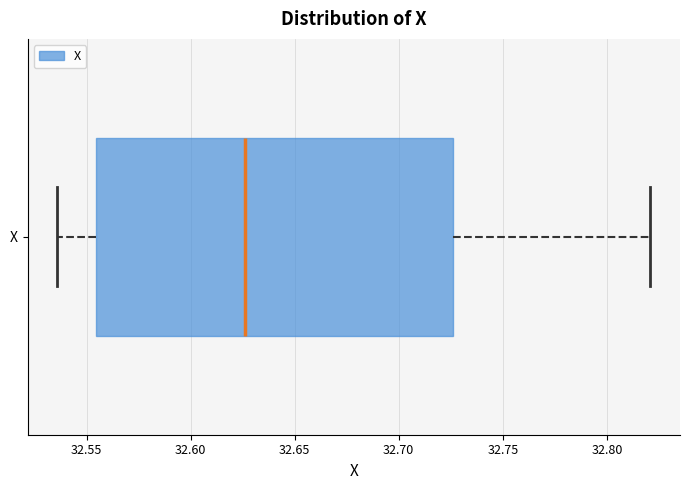

Where is the right edge of the box for X on the x-axis? The values are not printed on the chart, so give them approximately, as read against the axis.

32.725